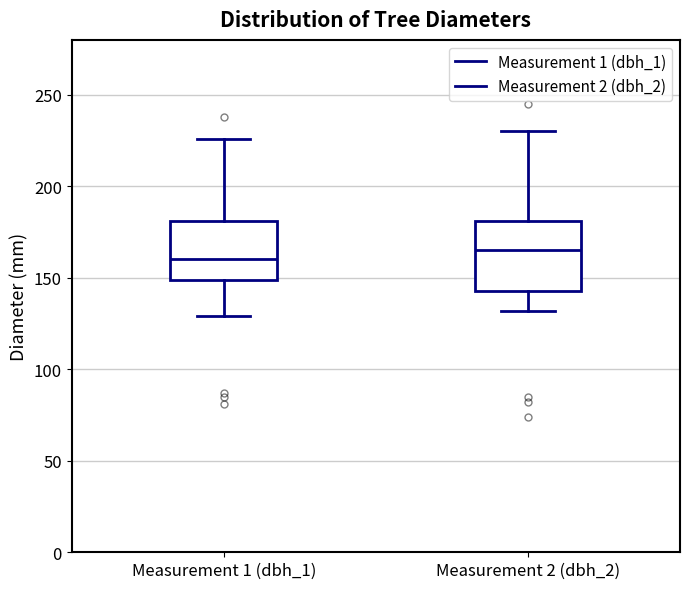

Which box's median line is the lowest?

Measurement 1 (dbh_1)